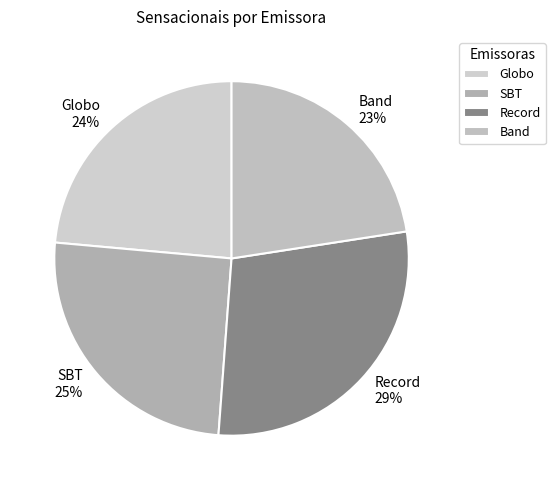

To the nearest percent, what percentage of the pie is SBT?

25%